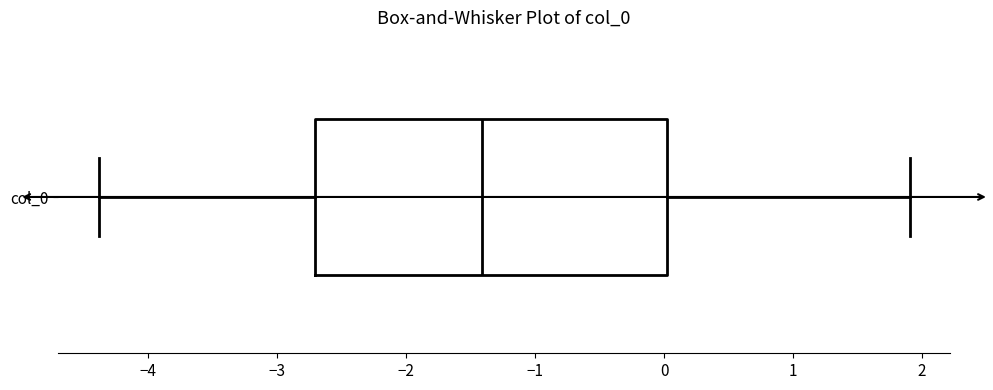

Where does the median line of the box for col_0 sit on the x-axis? The values are not printed on the chart, so give them approximately, as read against the axis.

-1.4